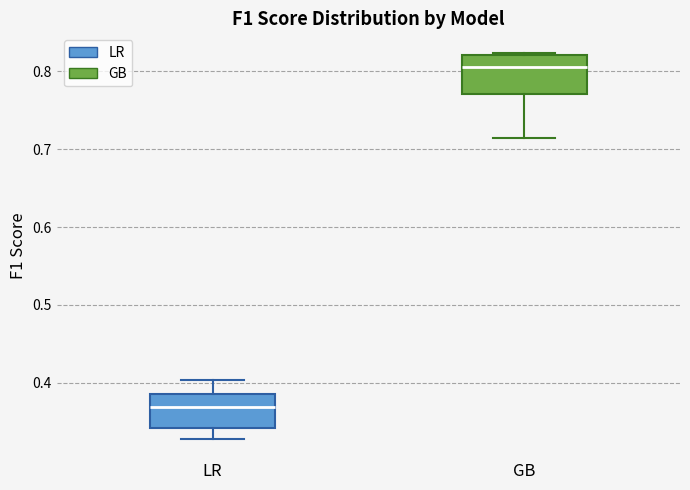

Which box has the lowest median line?

LR